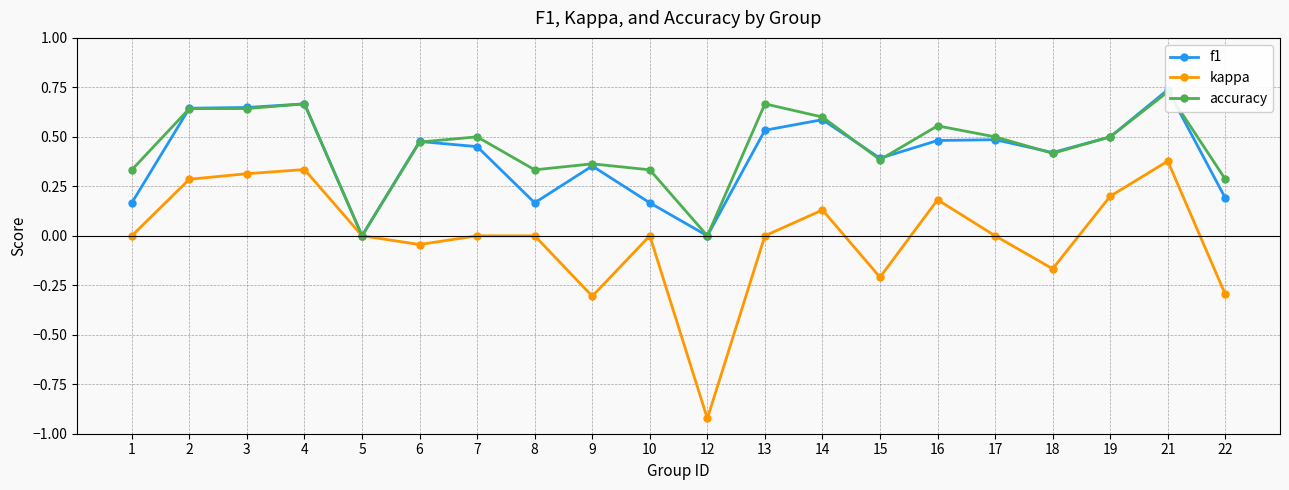

How many values in kappa are below zero?

6